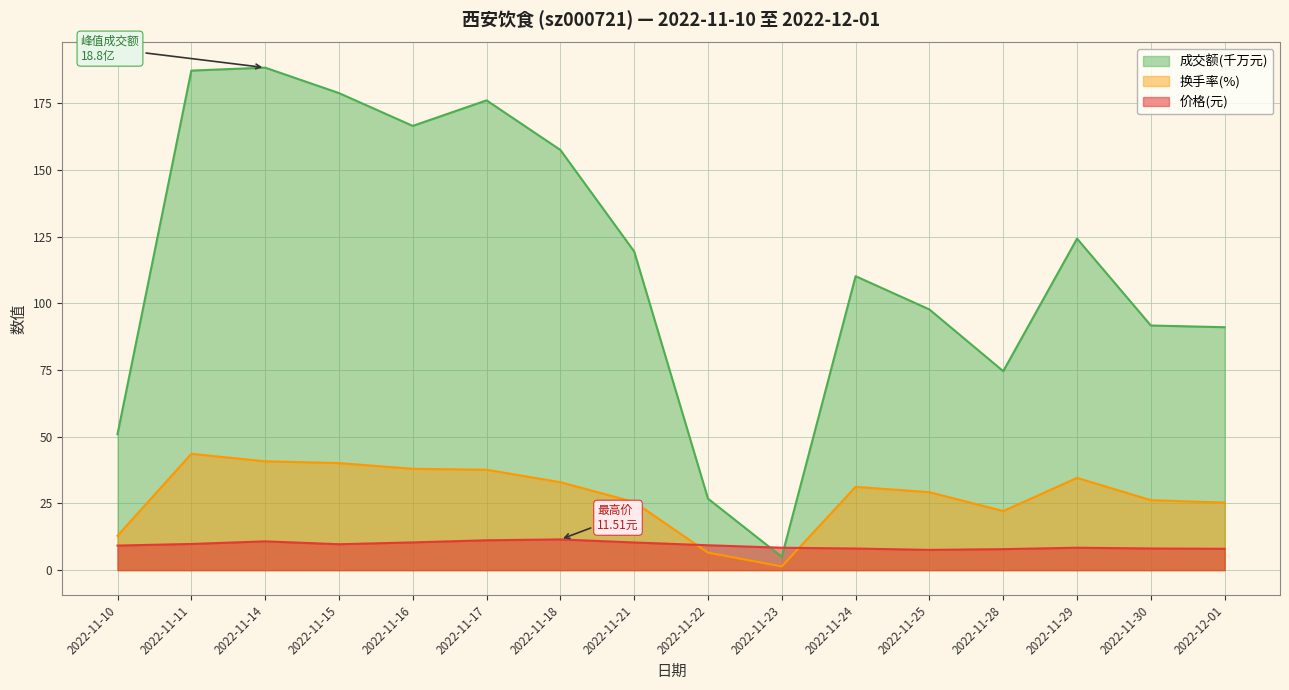

What is the spread (max minus min) of values at 2022-11-17?

165.0